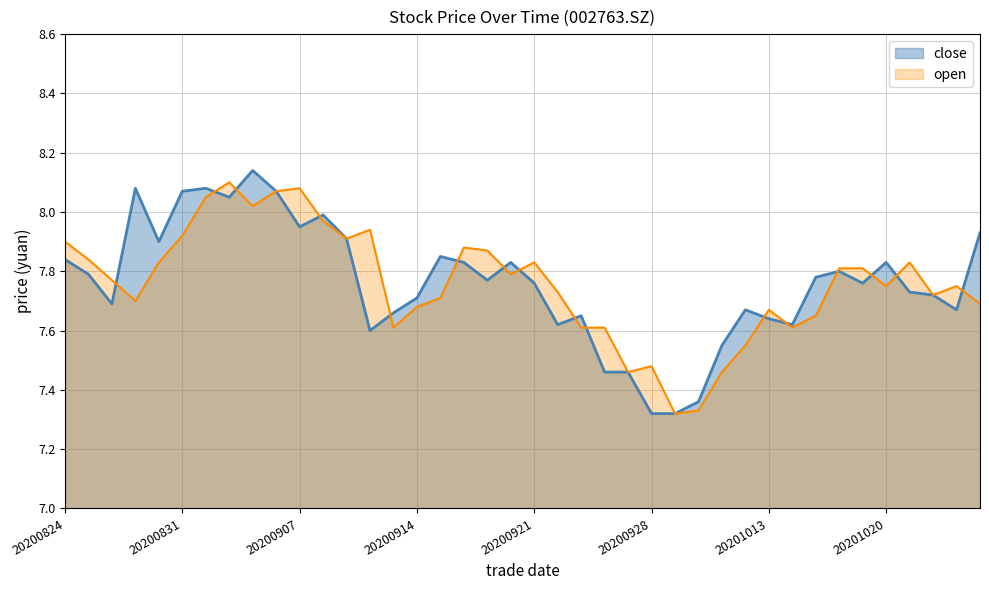

In open, how many points are lower than both neighbors (excluding endpoints)?

10